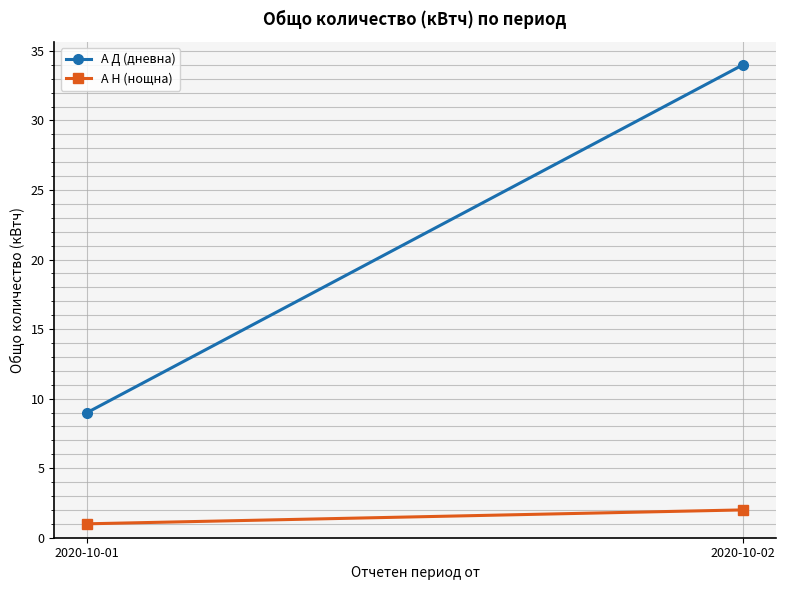

The А Н (нощна) series shows 0 at 2020-10-01. True or false?

False